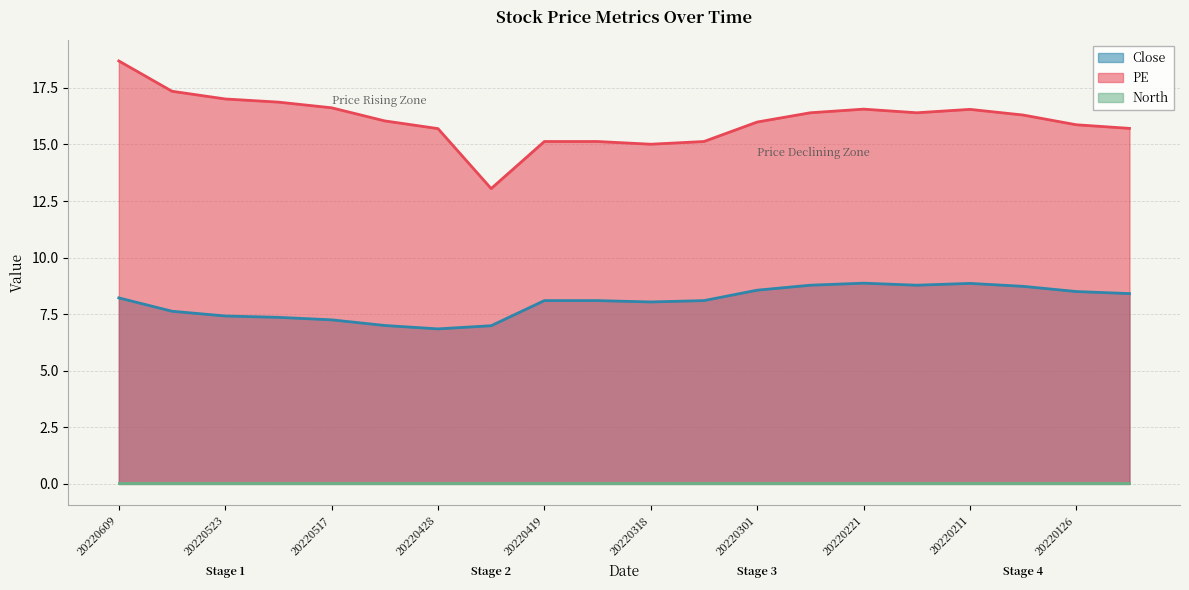

Reading left to right, extract all data points from this chart.

Close: 20220609=8.2	20220531=7.6	20220523=7.4	20220520=7.4	20220517=7.2	20220429=7.0	20220428=6.8	20220425=7.0	20220419=8.1	20220321=8.1	20220318=8.0	20220308=8.1	20220301=8.6	20220223=8.8	20220221=8.9	20220218=8.8	20220211=8.9	20220210=8.7	20220126=8.5	20220125=8.4
PE: 20220609=18.7	20220531=17.4	20220523=17.0	20220520=16.9	20220517=16.6	20220429=16.0	20220428=15.7	20220425=13.1	20220419=15.1	20220321=15.1	20220318=15.0	20220308=15.1	20220301=16.0	20220223=16.4	20220221=16.6	20220218=16.4	20220211=16.6	20220210=16.3	20220126=15.9	20220125=15.7